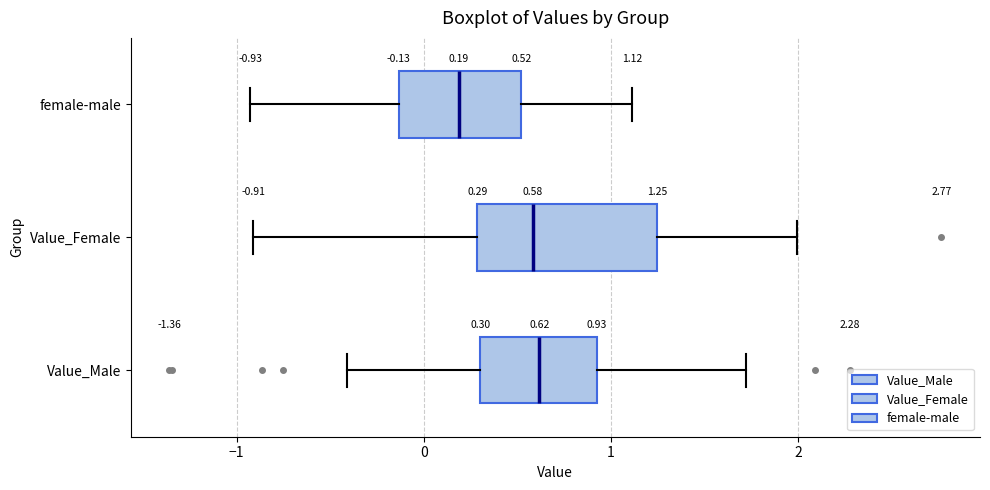

Which box is the widest, from its left edge to its right edge?

Value_Female